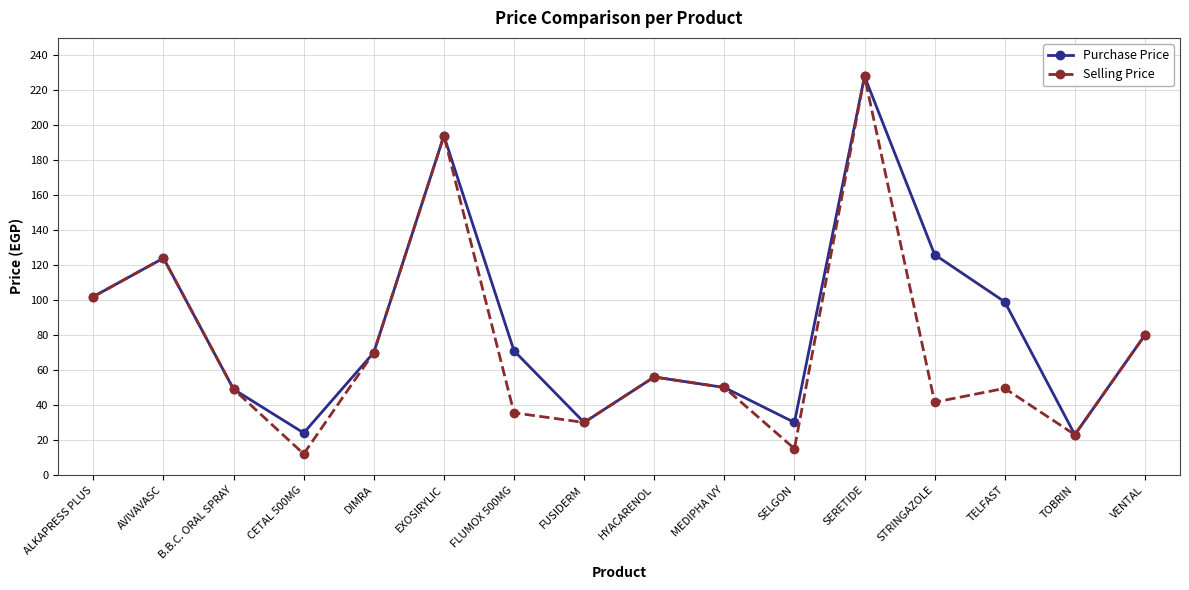

What is the difference between the highest and lowest values at CETAL 500MG?

12.0